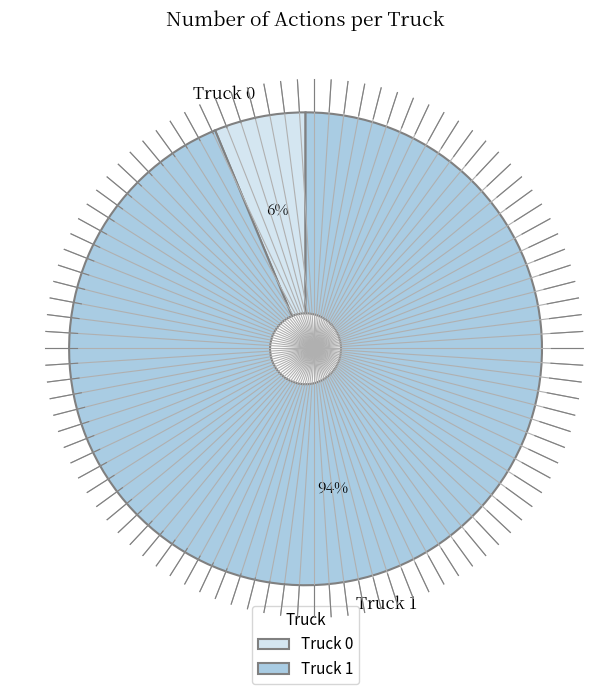

Which has a higher value, Truck 0 or Truck 1?

Truck 1